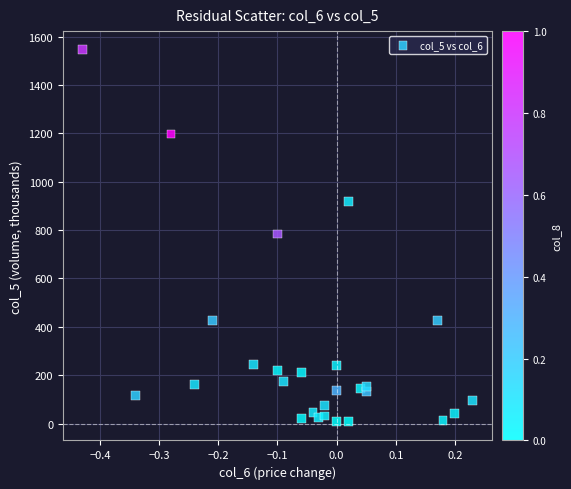

What is the range of Y values (max minus min)?

1539